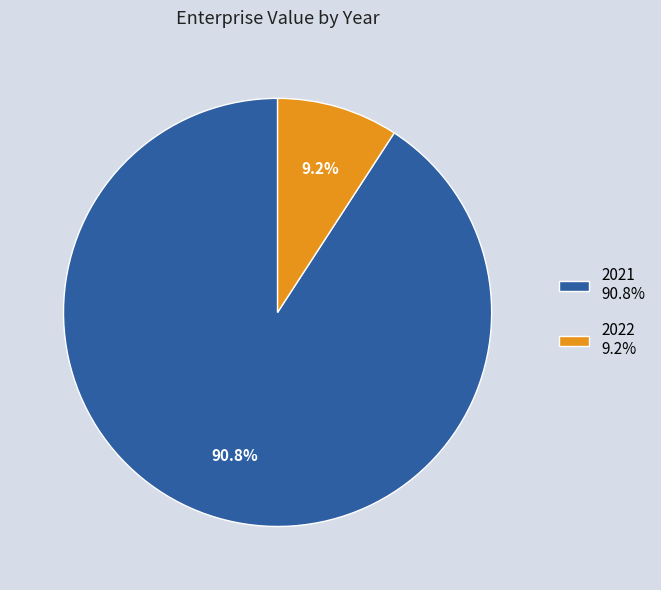

Which slice is the smallest?

2022